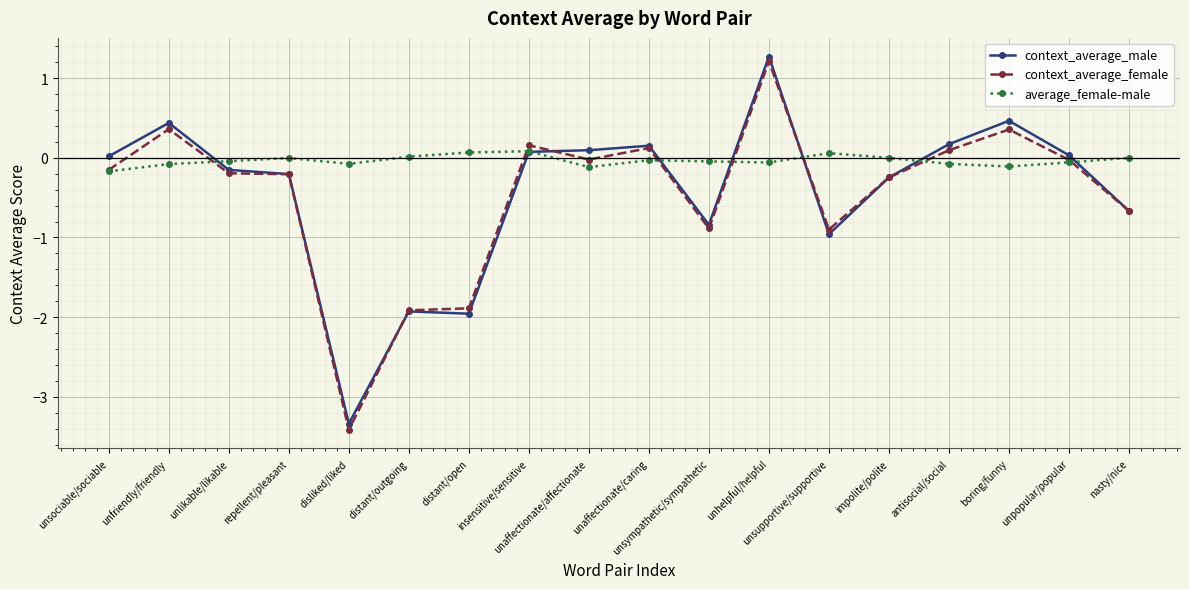

Is the value of context_average_male at boring/funny greater than the value of average_female-male at unhelpful/helpful?

Yes